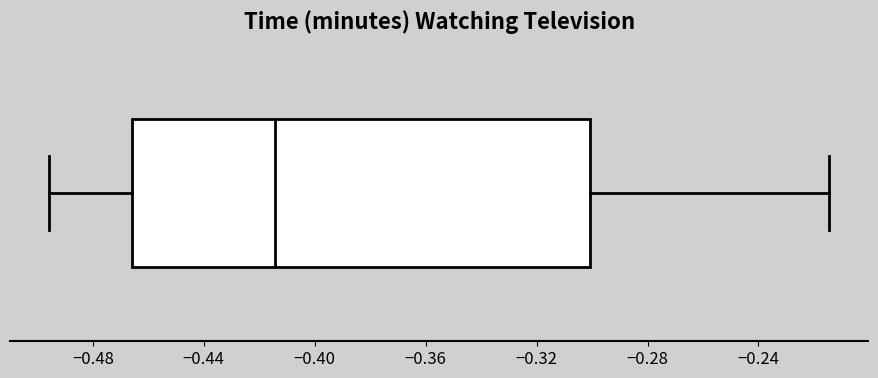

Where does the right whisker of the box end on the x-axis? The values are not printed on the chart, so give them approximately, as read against the axis.

-0.215